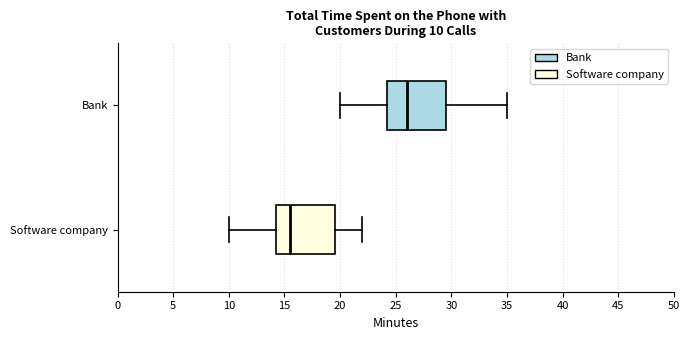

Which box has the furthest to the left median line?

Software company